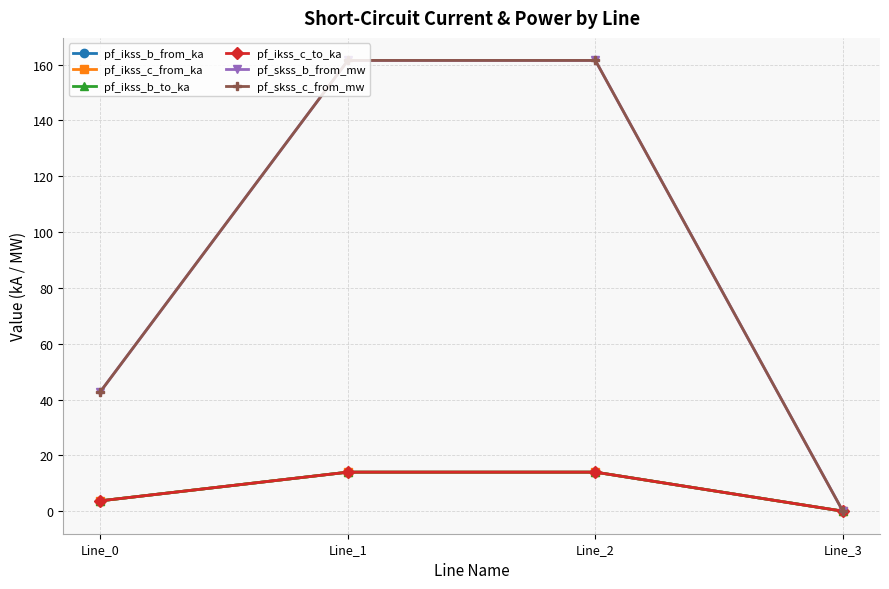

Which series has the largest range (max minus min)?

pf_skss_c_from_mw